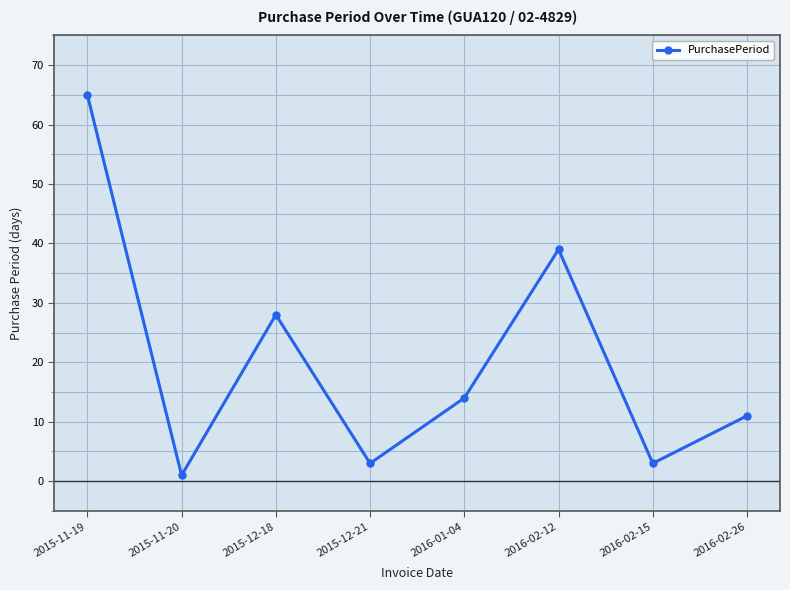

Where is the data nearest to the value 33?

2015-12-18